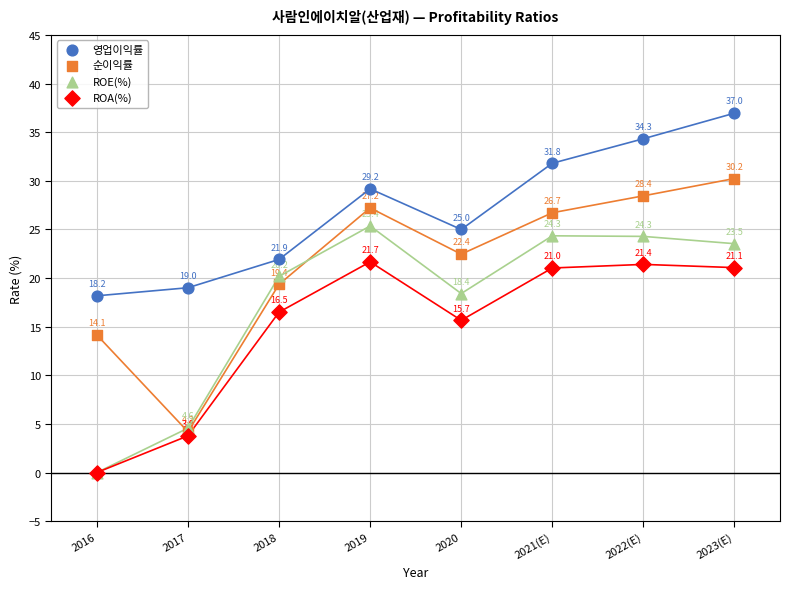

Which series has the largest Y range (max minus min)?

순이익률